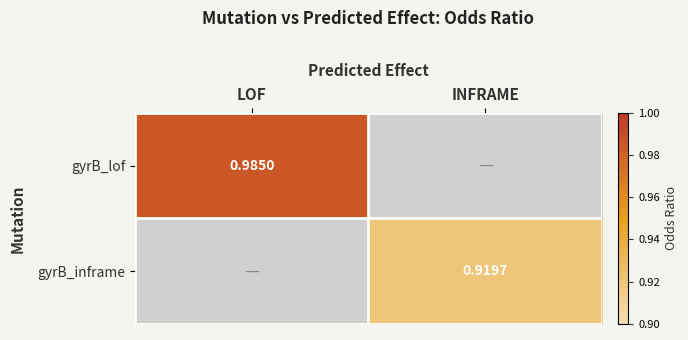

At INFRAME, list the series in order from smallest to largest.

gyrB_lof, gyrB_inframe